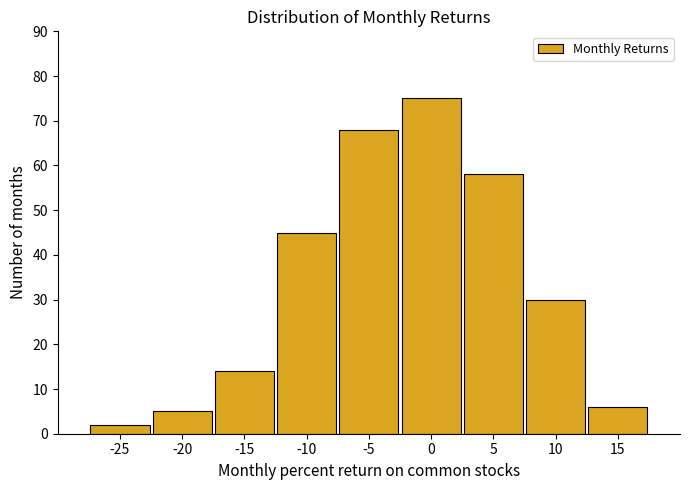

Reading left to right, extract all data points from this chart.

-25=2	-20=5	-15=14	-10=45	-5=68	0=75	5=58	10=30	15=6